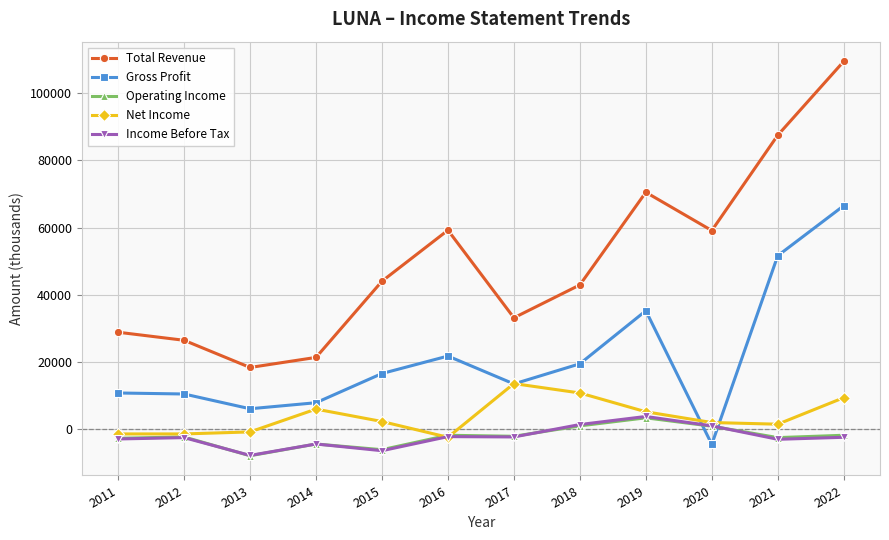

True or false: Operating Income and Total Revenue cross at least once.

False